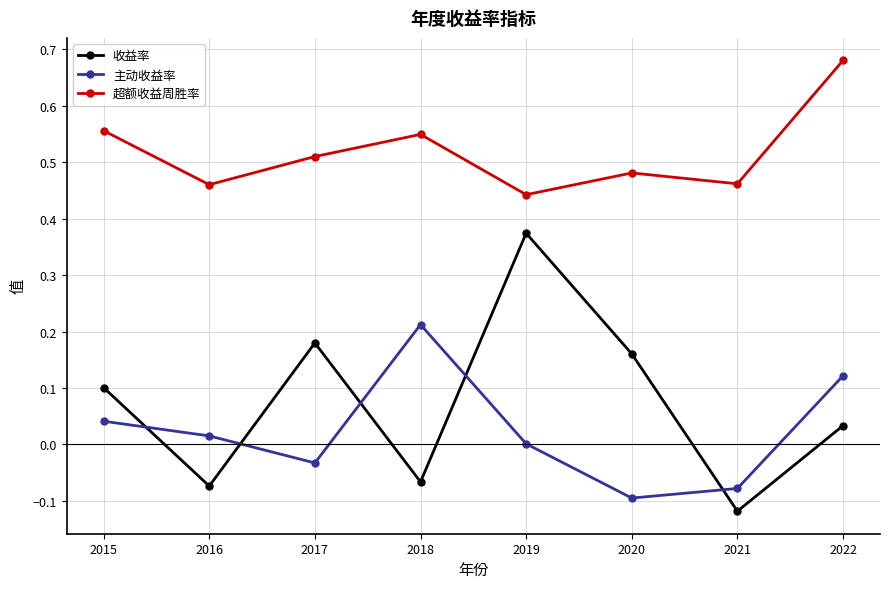

Which series has the largest total across all categories?

超额收益周胜率